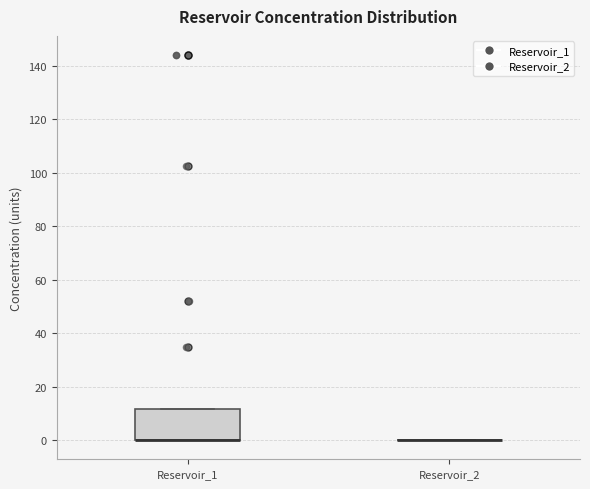

Reading left to right, transcribe this box plot: for each box, give where its median line is, the range the box spans, and where its two whiskers end, as read against the y-axis. The values are not printed on the chart, so give them approximately, as read against the axis.

Reservoir_1: median 0 (drawn on the box's lower edge), box 0 to 12, whiskers 0 to 12
Reservoir_2: box collapsed to a line at 0, whiskers 0 to 0